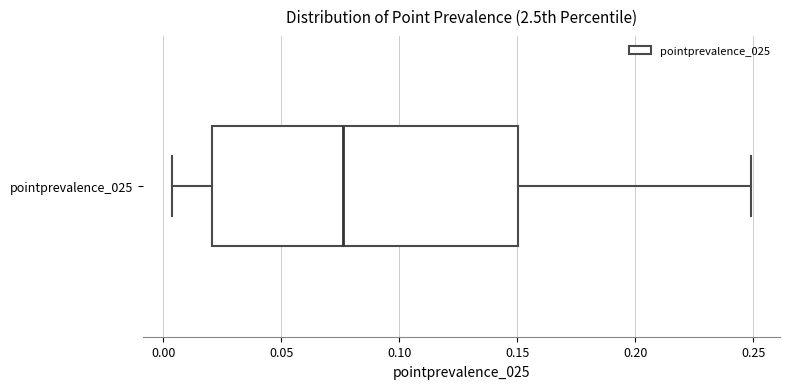

Where does the median line of the box for pointprevalence_025 sit on the x-axis? The values are not printed on the chart, so give them approximately, as read against the axis.

0.075